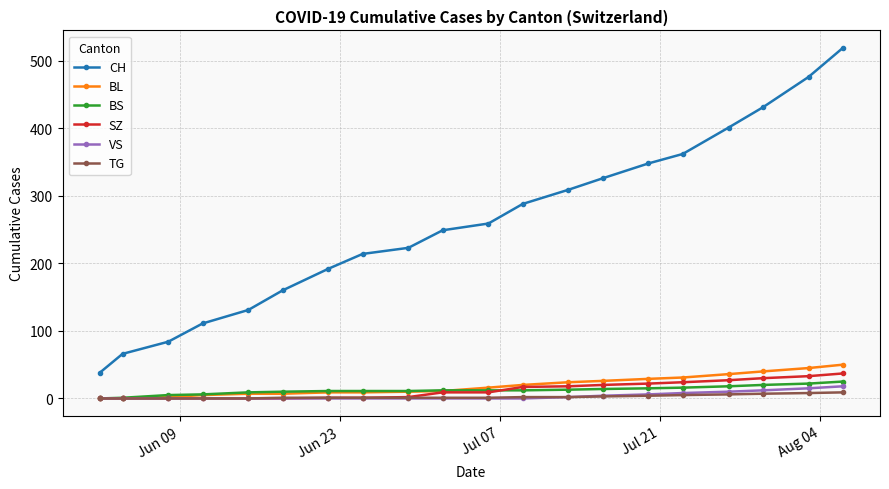

Which series has the largest total across all categories?

CH